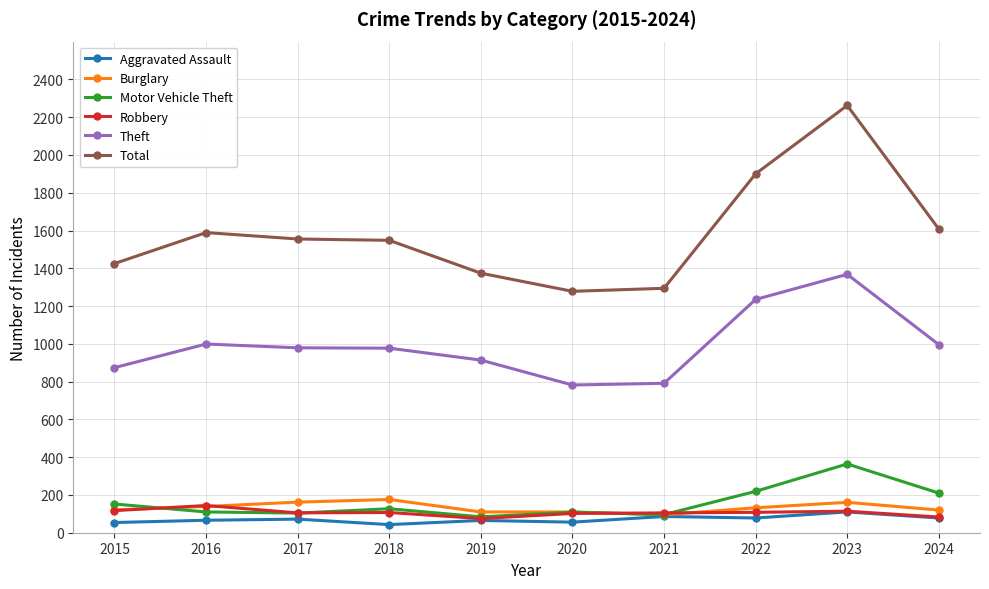

Which category has the highest value in the Motor Vehicle Theft series?

2023